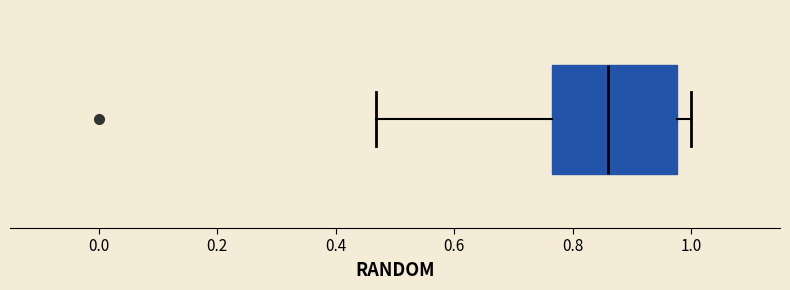

Where is the right edge of the box on the x-axis? The values are not printed on the chart, so give them approximately, as read against the axis.

0.98